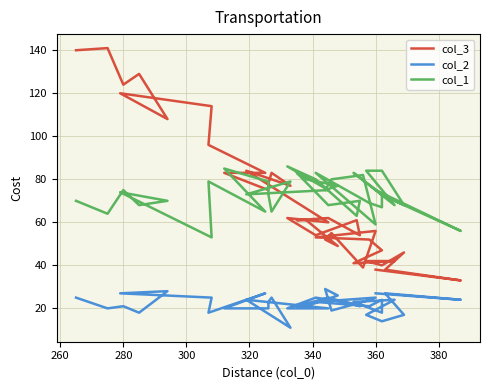

The col_2 series shows 10 at 260. True or false?

False